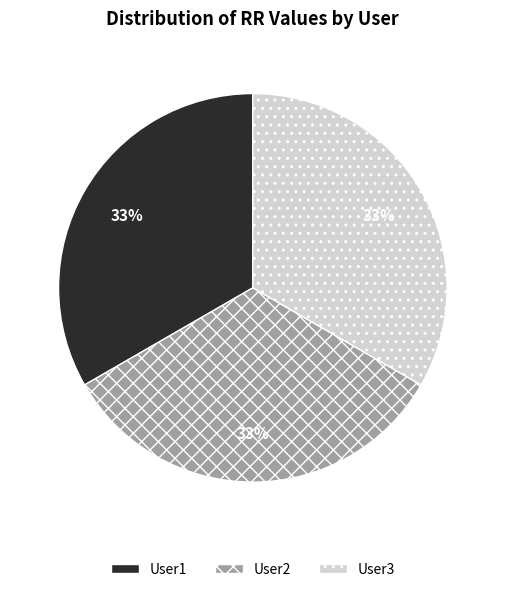

How many segments does this pie chart have?

3